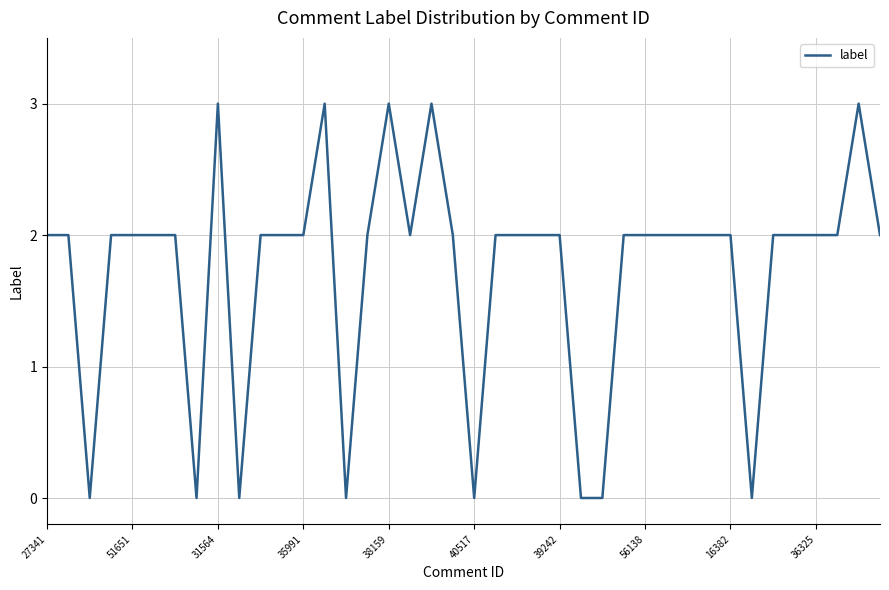

What is the maximum value shown in the chart?

3